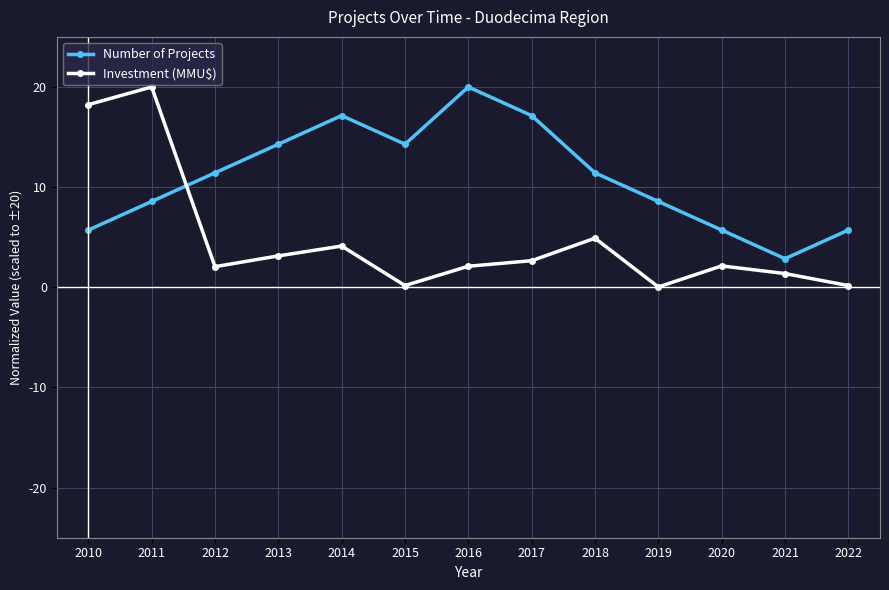

What is the difference between the maximum and minimum values in the Investment (MMU$) series?

20.0